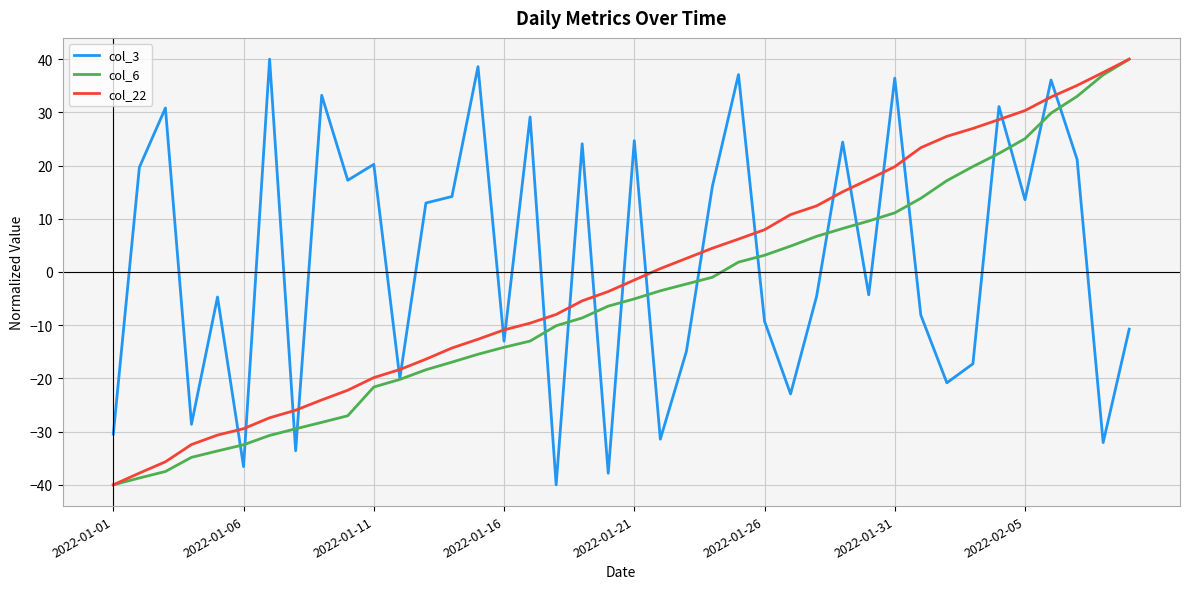

List the series in order of their overall mean, highest first.

col_3, col_22, col_6